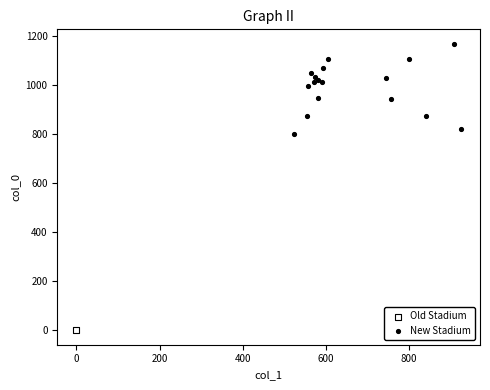

What are all the series names shown in the legend?

Old Stadium, New Stadium